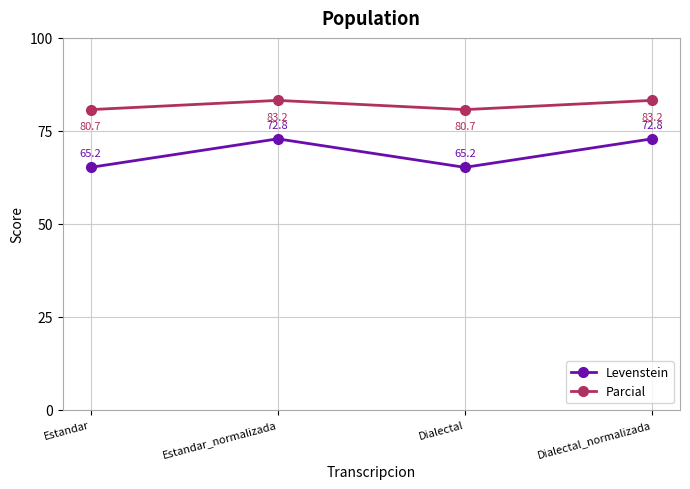

What is the maximum value for Levenstein?

72.8